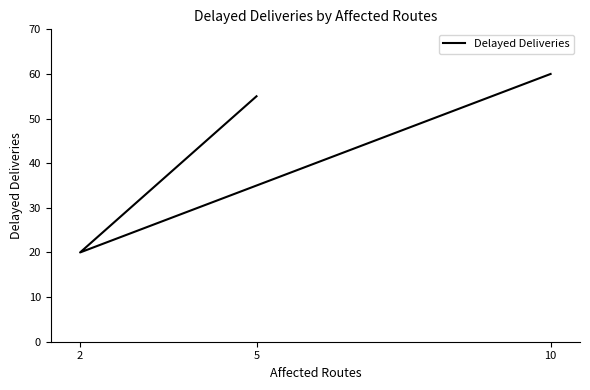

What is the sum of all values?

135